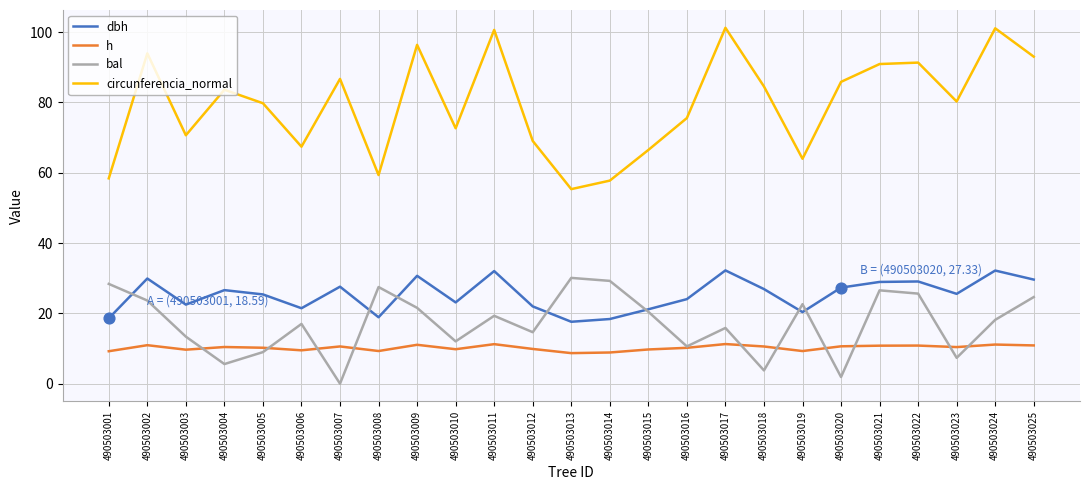

Is the value of circunferencia_normal at 490503018 greater than the value of h at 490503013?

Yes